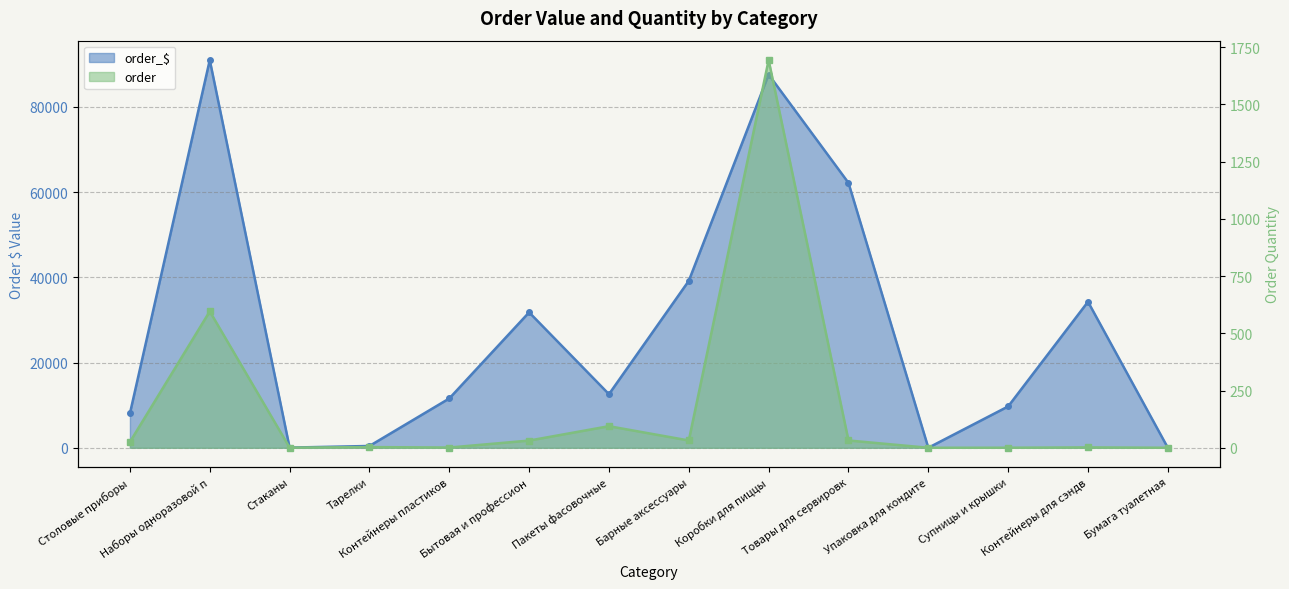

At how many categories does at least one series exceed 39513?

3